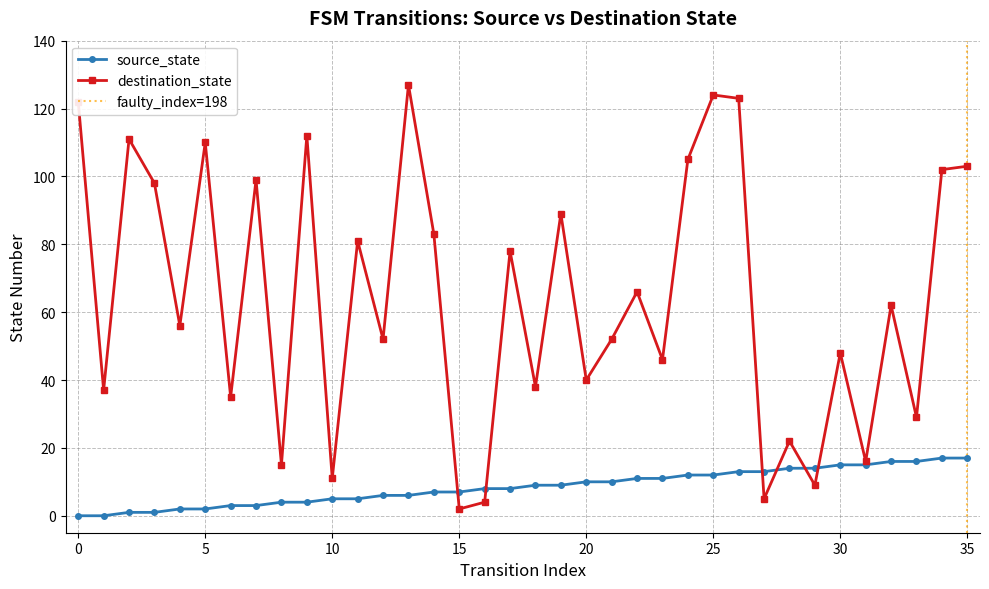

Reading left to right, what are all the values shown in this chart?

source_state: 0	0	1	1	2	2	3	3	4	4	5	5	6	6	7	7	8	8	9	9	10	10	11	11	12	12	13	13	14	14	15	15	16	16	17	17
destination_state: 122	37	111	98	56	110	35	99	15	112	11	81	52	127	83	2	4	78	38	89	40	52	66	46	105	124	123	5	22	9	48	16	62	29	102	103